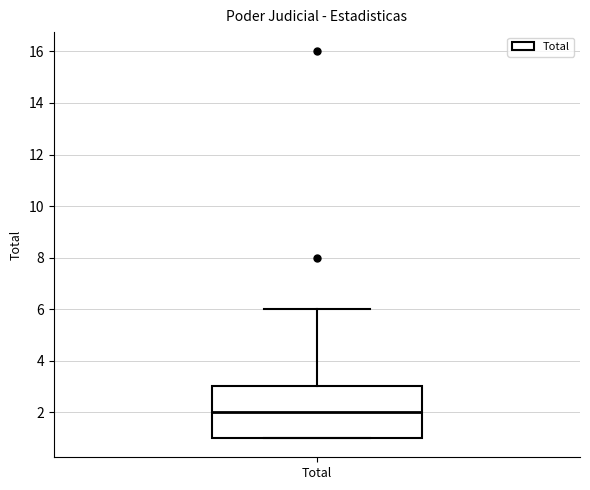

Transcribe this box plot: give where the median line is, the range the box spans, and where the two whiskers end, as read against the y-axis. The values are not printed on the chart, so give them approximately, as read against the axis.

median 2, box 1 to 3, whiskers 1 to 6